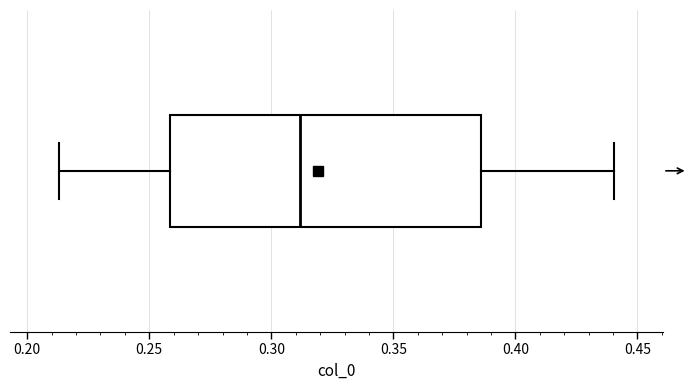

Transcribe this box plot: give where the median line is, the range the box spans, and where the two whiskers end, as read against the x-axis. The values are not printed on the chart, so give them approximately, as read against the axis.

median 0.310, box 0.260 to 0.385, whiskers 0.215 to 0.440